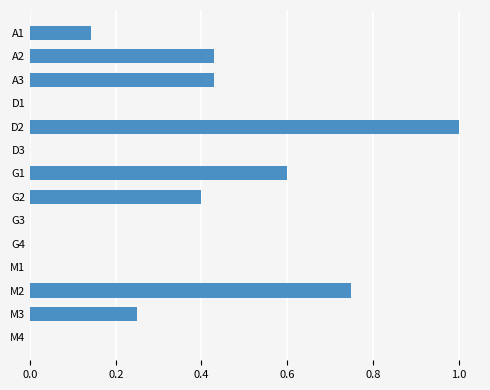

At which category does the chart reach its peak across all series?

D2